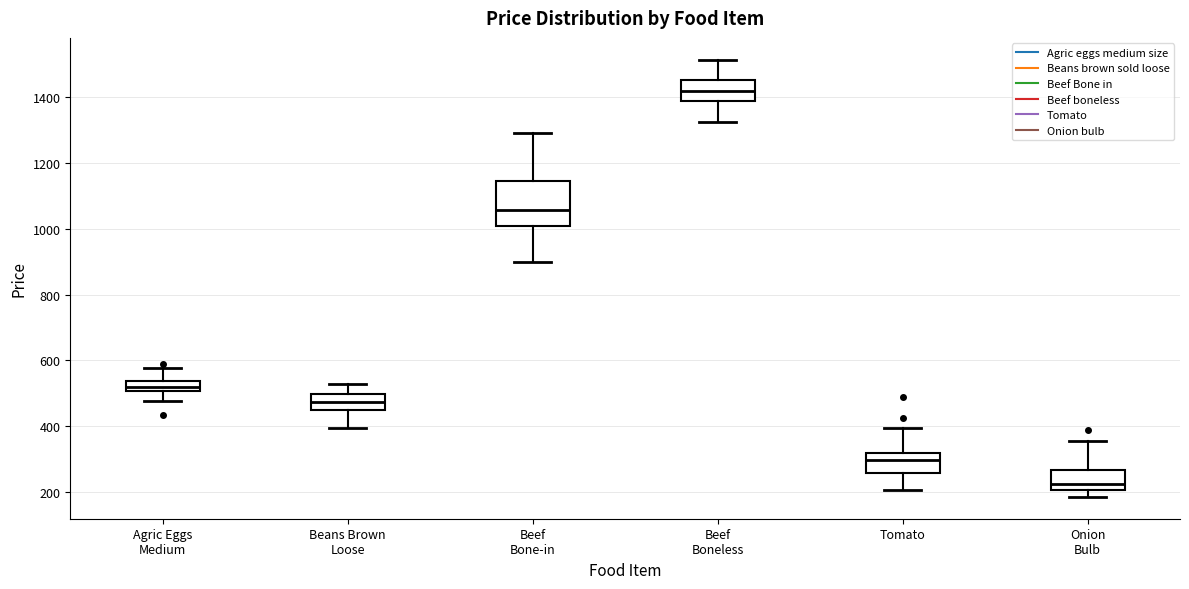

Reading left to right, transcribe this box plot: for each box, give where its median line is, the range the box spans, and where its two whiskers end, as read against the y-axis. The values are not printed on the chart, so give them approximately, as read against the axis.

Agric Eggs Medium: median 520, box 500 to 540, whiskers 480 to 580
Beans Brown Loose: median 480, box 460 to 500, whiskers 400 to 520
Beef Bone-in: median 1060, box 1000 to 1140, whiskers 900 to 1300
Beef Boneless: median 1420, box 1380 to 1460, whiskers 1320 to 1520
Tomato: median 300, box 260 to 320, whiskers 200 to 400
Onion Bulb: median 220, box 200 to 260, whiskers 180 to 360